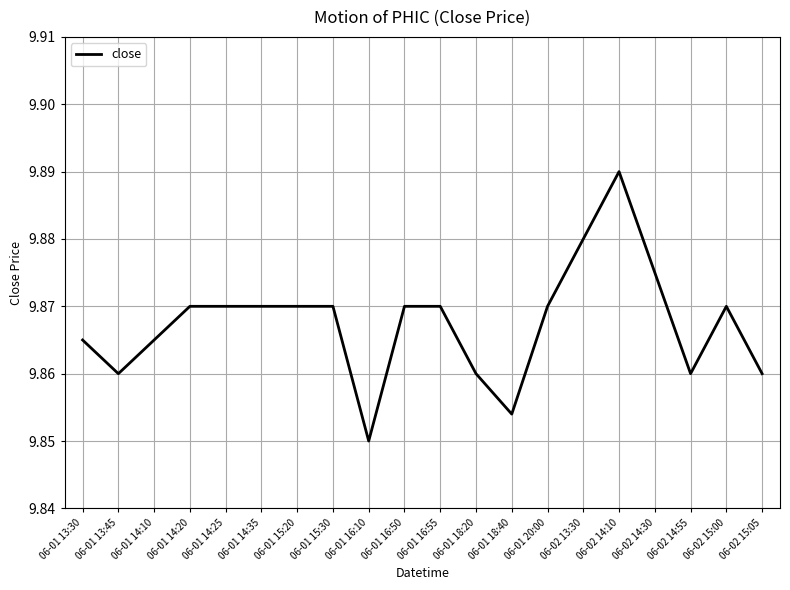

What is the ratio of the value at 06-01 14:25 to the value at 06-02 14:55?

1.0